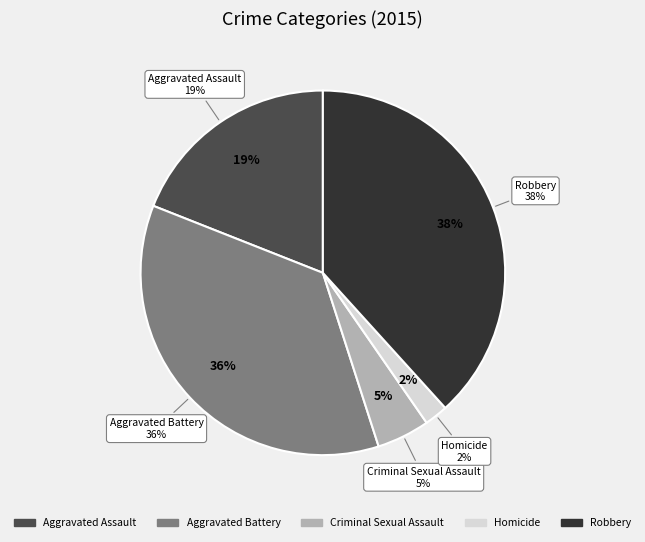

What is the total percentage of Homicide and Criminal Sexual Assault?

6.8%